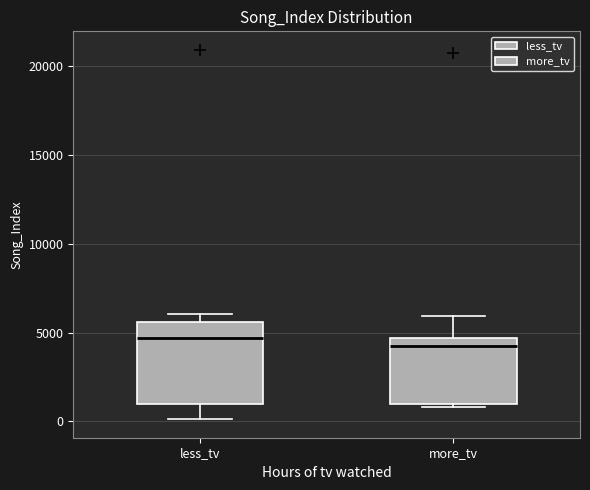

Where is the upper edge of the box for more_tv on the y-axis? The values are not printed on the chart, so give them approximately, as read against the axis.

4500